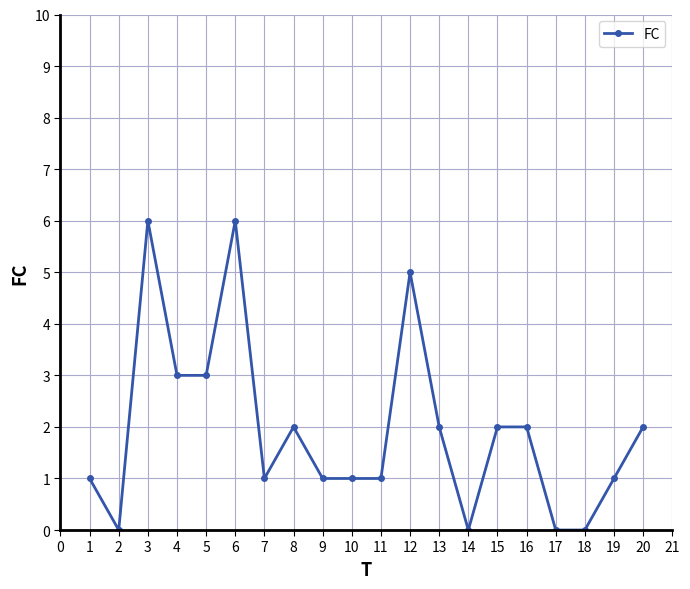

True or false: the data has more than 1 interior local peaks.

True